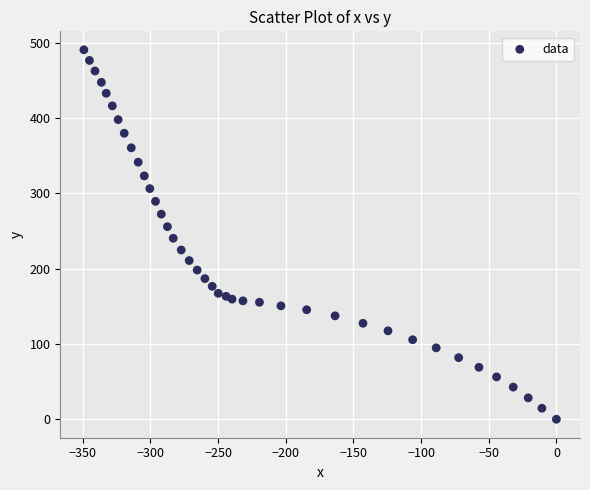

What is the range of X values (max minus min)?

349.1